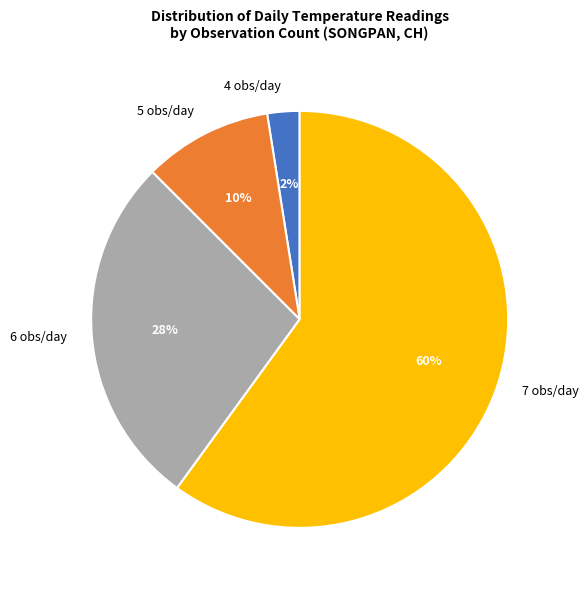

Approximately how many times larger is the value at 7 compared to 5?

6.0